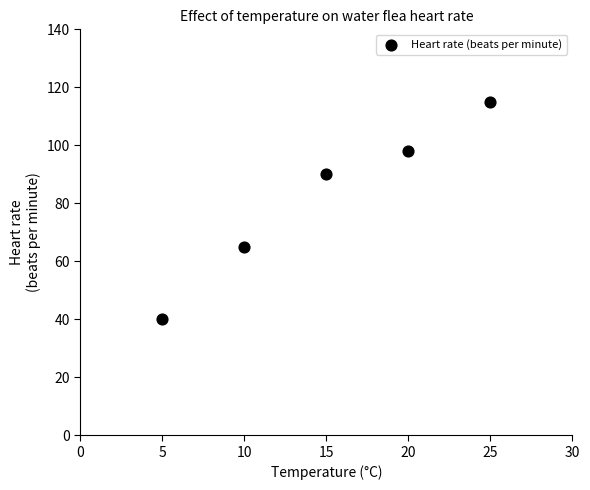

What is the range of X values (max minus min)?

20